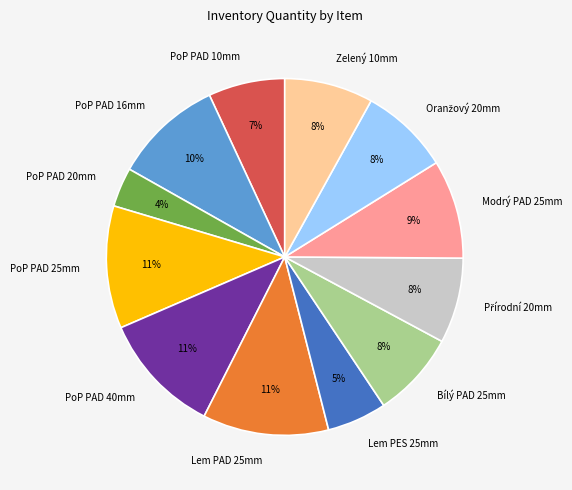

Which slice is the smallest?

PoP PAD 20mm